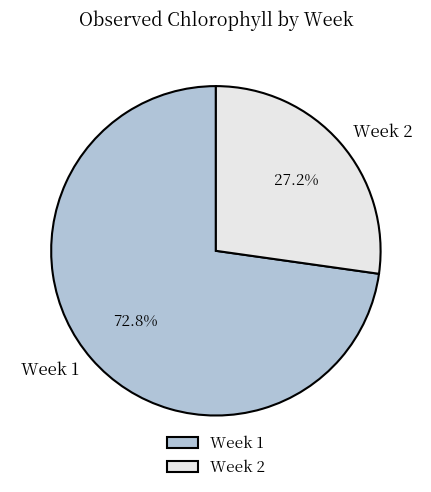

To the nearest percent, what is the combined percentage of Week 2 and Week 1?

100%